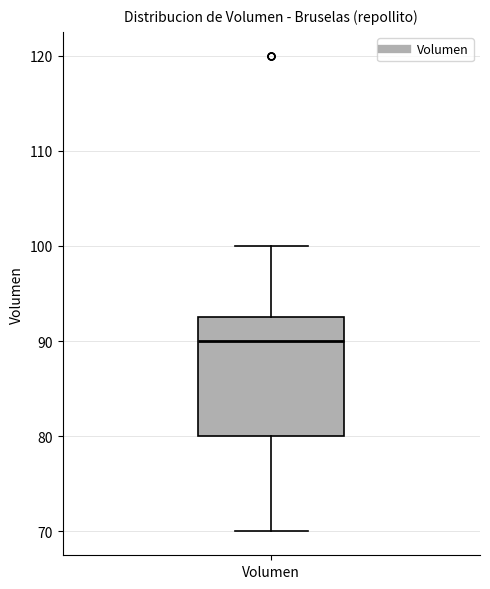

Where is the upper edge of the box for Volumen on the y-axis? The values are not printed on the chart, so give them approximately, as read against the axis.

93